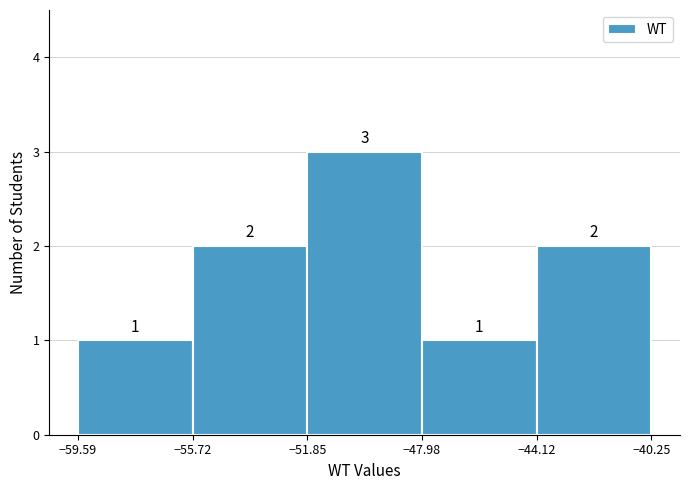

Reading left to right, transcribe this chart: for each bar, give the range it covers on the x-axis and its height.

-59.59 to -55.72: 1
-55.72 to -51.85: 2
-51.85 to -47.98: 3
-47.98 to -44.12: 1
-44.12 to -40.25: 2